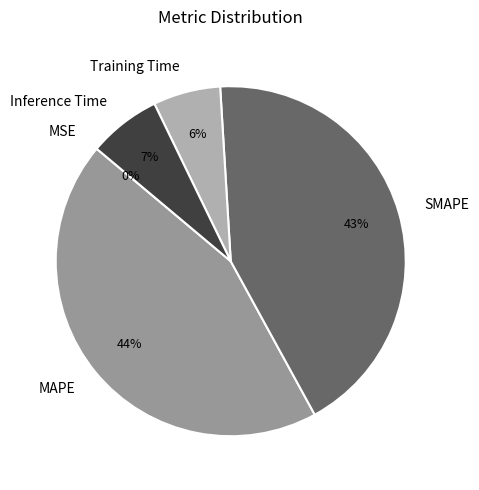

What percentage is the MAPE slice, to the nearest percent?

44%